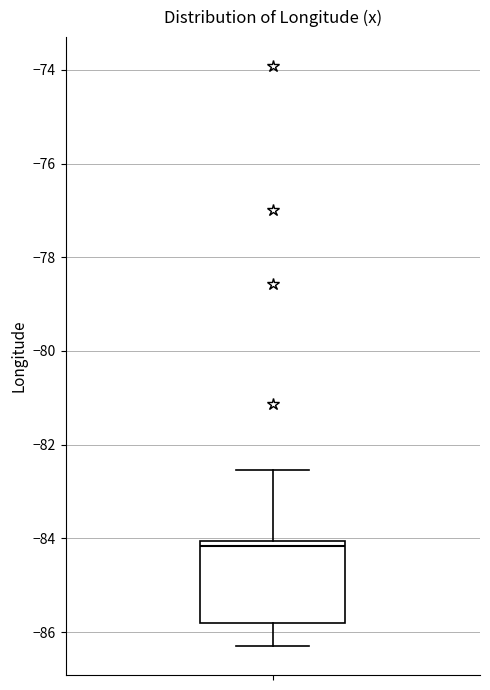

Read this box plot against the y-axis: the position of the median line, the range covered by the box, and the ends of both whiskers. The values are not printed on the chart, so give them approximately, as read against the axis.

median -84.2, box -85.8 to -84.0, whiskers -86.2 to -82.6